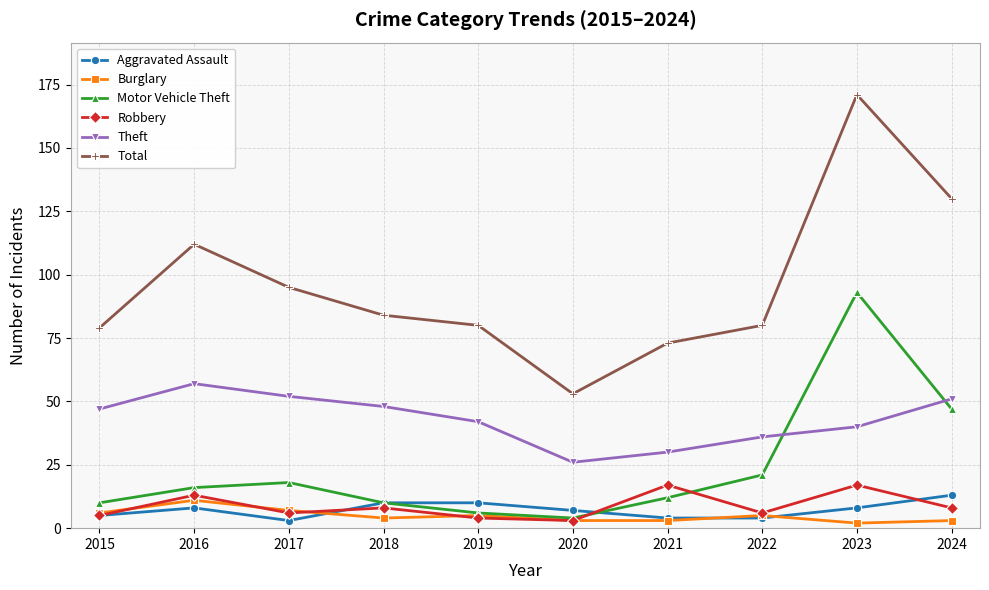

What value does the Motor Vehicle Theft series have at 2024?

47